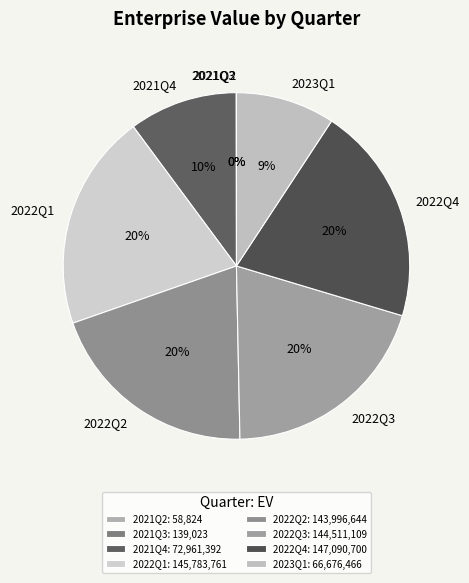

To the nearest percent, what portion does 2023Q1 represent?

9%